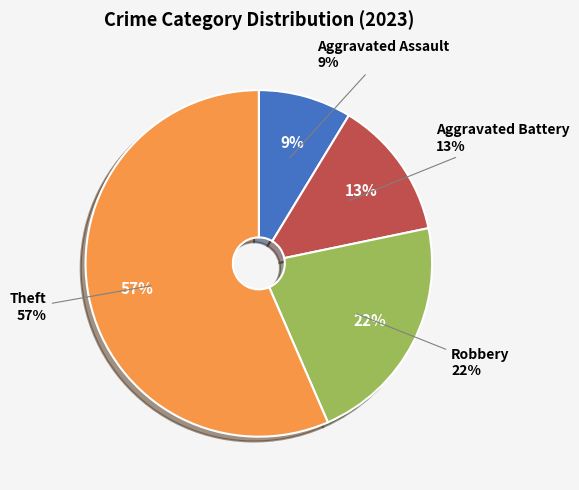

What is the total percentage of Aggravated Assault and Aggravated Battery?

21.7%